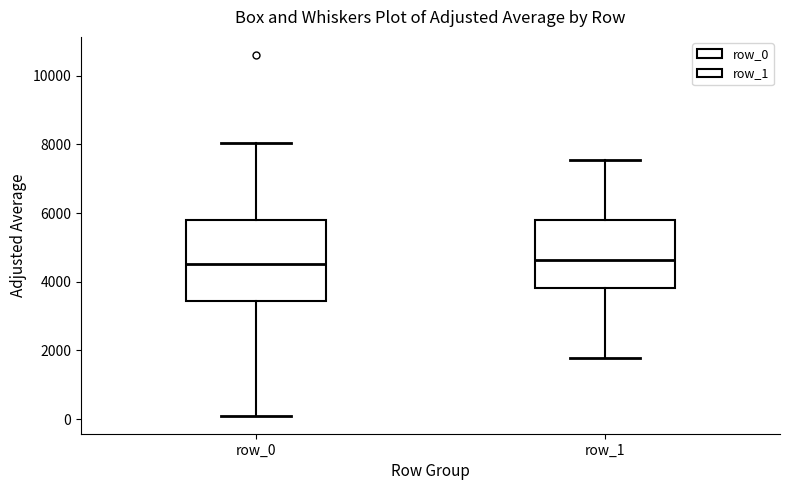

Where is the upper edge of the box for row_0 on the y-axis? The values are not printed on the chart, so give them approximately, as read against the axis.

5800